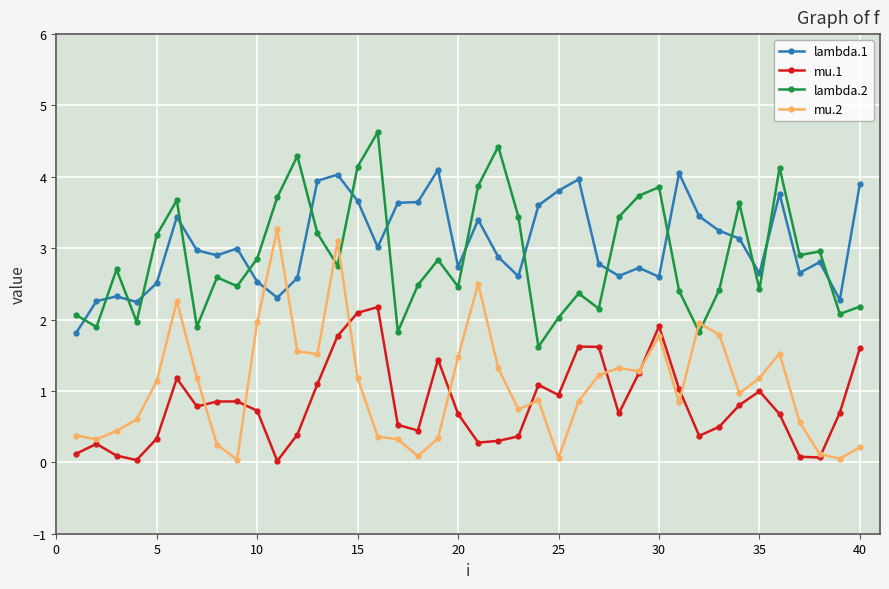

What is the value of the mu.2 point at the 7th from the left?

1.2